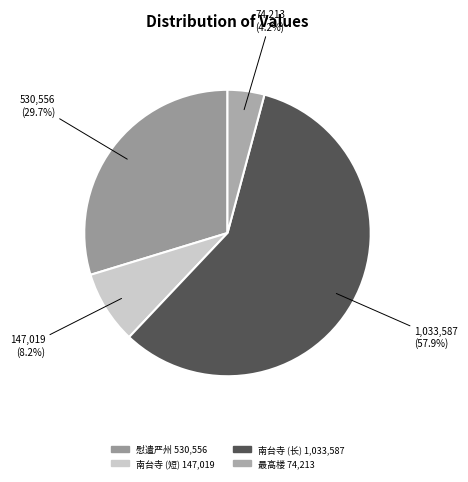

Does any single category account for the majority?

Yes